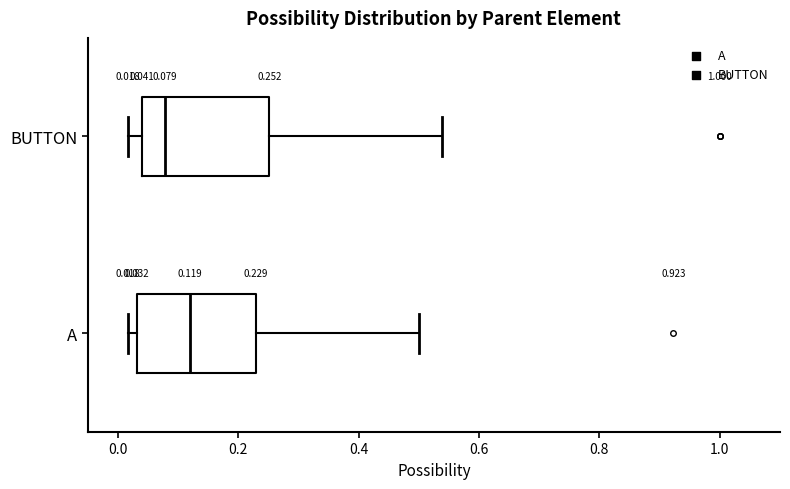

Which box has the furthest to the right median line?

A